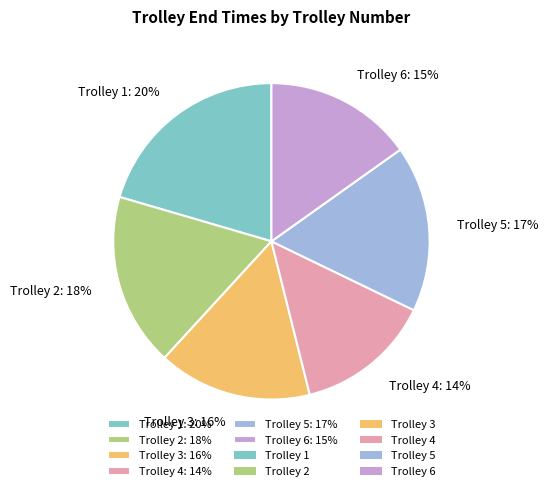

Is there any slice that represents more than half of the pie?

No